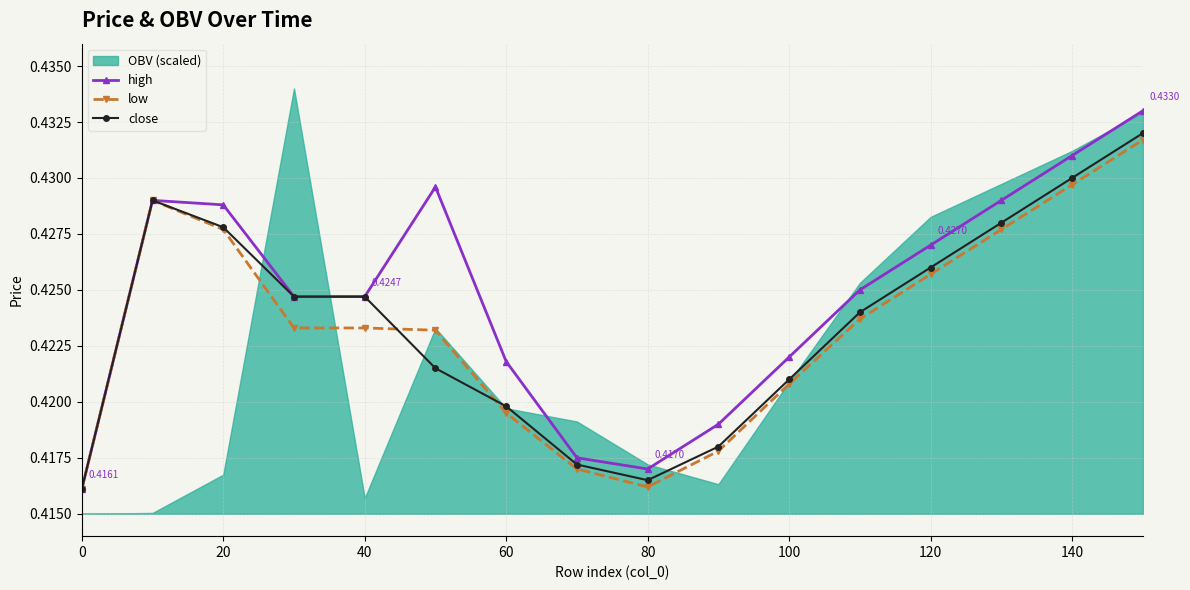

True or false: low has a value of 0.1 at 120.

False